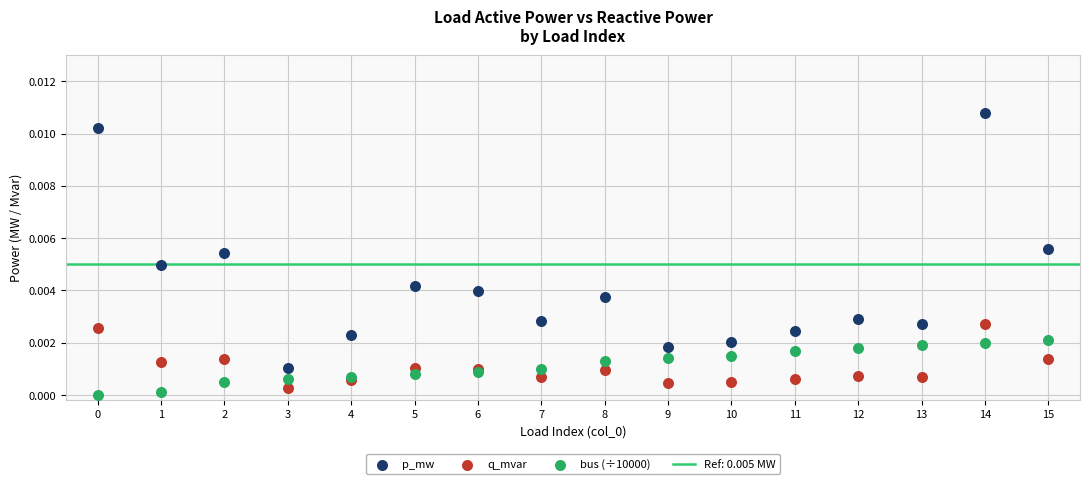

Which series has the largest Y range (max minus min)?

p_mw